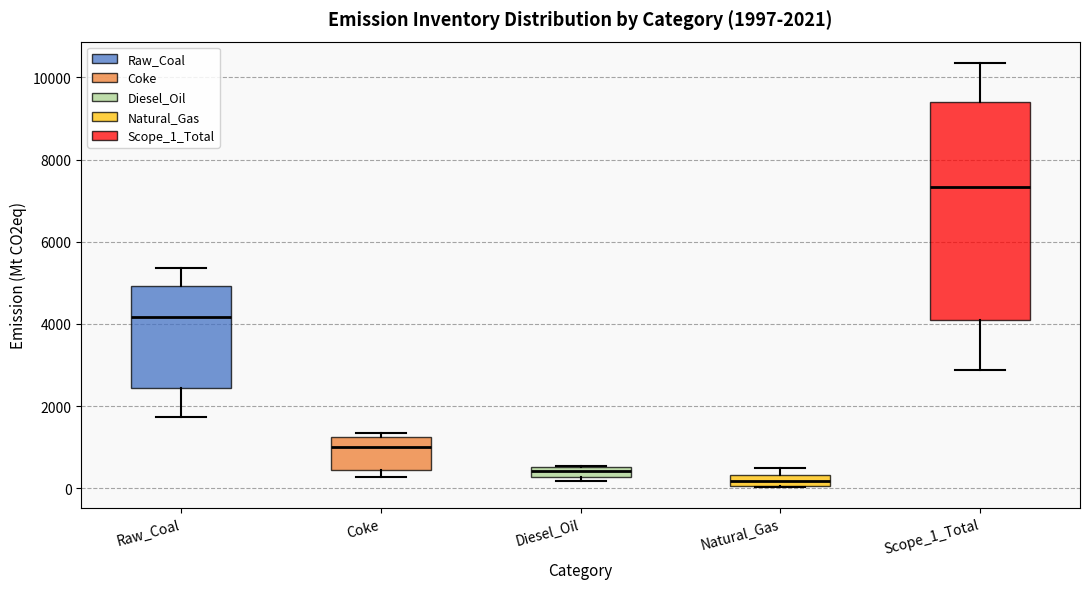

Which box's median line is the highest?

Scope_1_Total